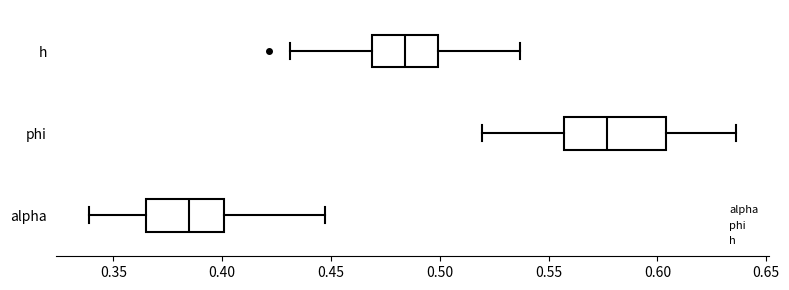

Reading bottom to top, transcribe this box plot: for each box, give where its median line is, the range the box spans, and where its two whiskers end, as read against the x-axis. The values are not printed on the chart, so give them approximately, as read against the axis.

alpha: median 0.385, box 0.365 to 0.400, whiskers 0.340 to 0.445
phi: median 0.575, box 0.555 to 0.605, whiskers 0.520 to 0.635
h: median 0.485, box 0.470 to 0.500, whiskers 0.430 to 0.535